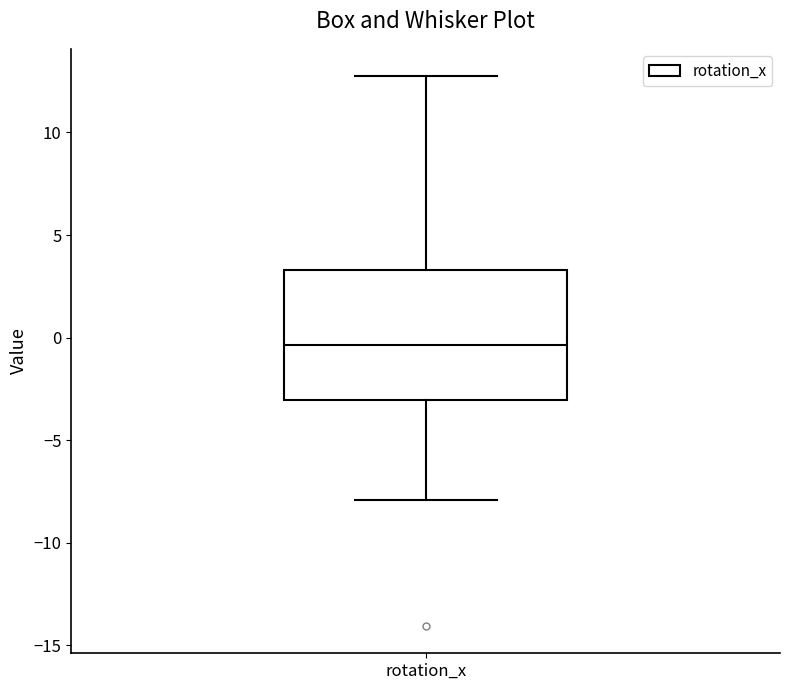

Where is the lower edge of the box for rotation_x on the y-axis? The values are not printed on the chart, so give them approximately, as read against the axis.

-3.0